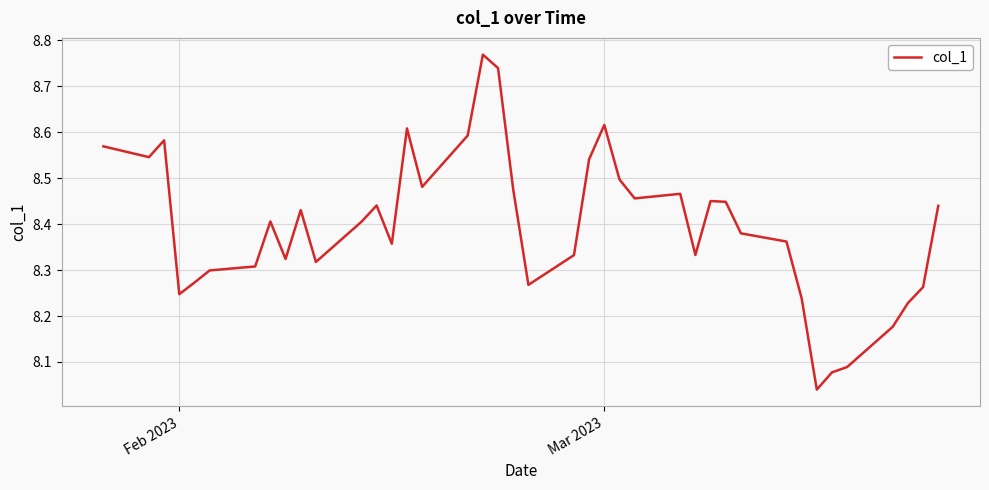

What is the difference between the maximum and minimum values?

0.7